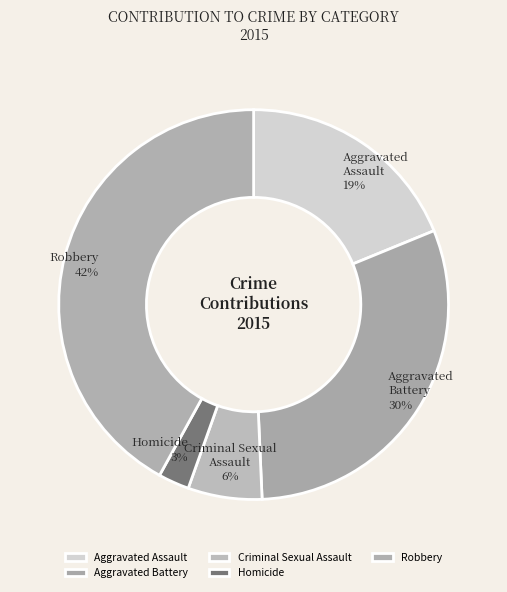

To the nearest percent, what is the difference between the largest and smallest slice percentages?

39%